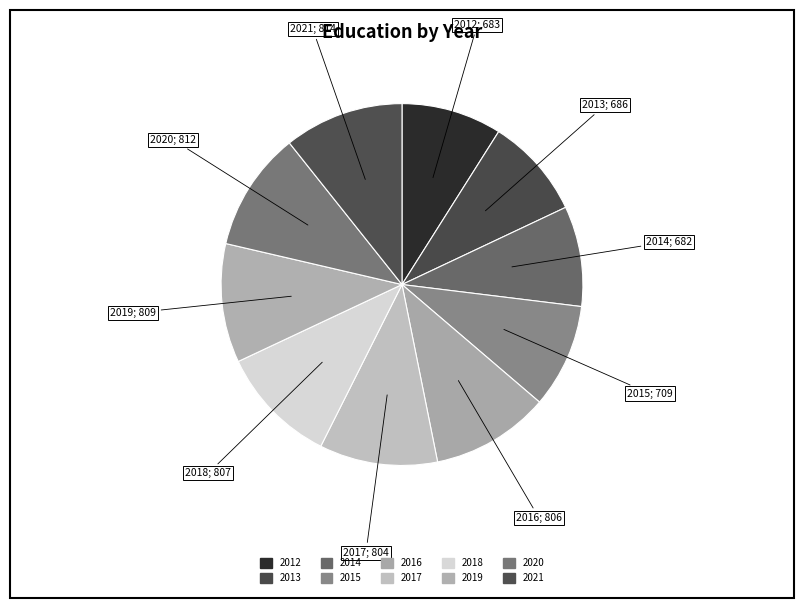

Rank the categories by value from highest to lowest.

2021, 2020, 2019, 2018, 2016, 2017, 2015, 2013, 2012, 2014